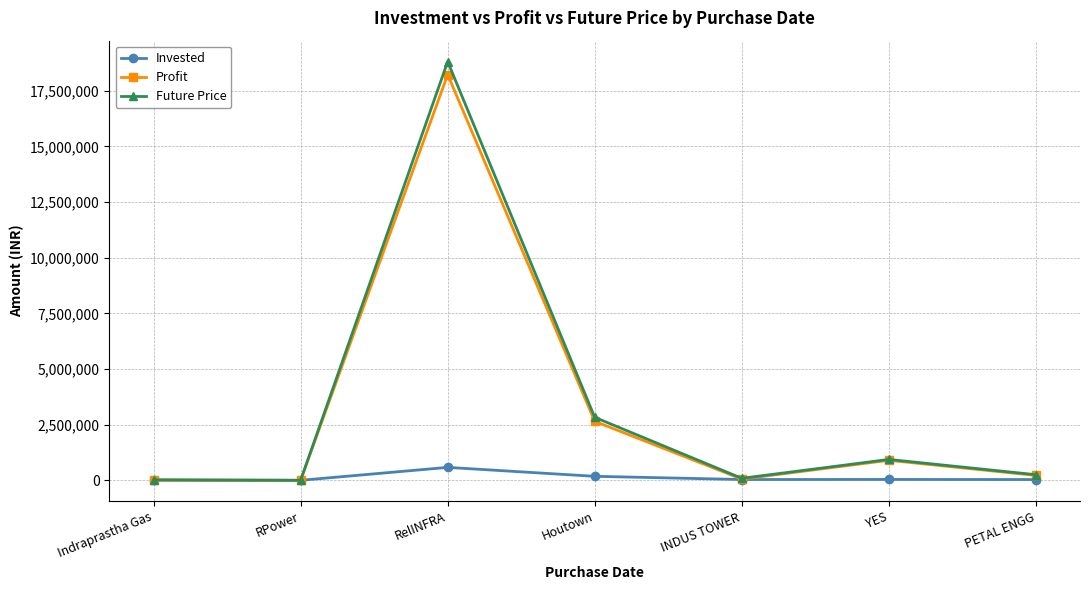

What is the approximate value of Future Price at RelINFRA, to the nearest 50?

18810000